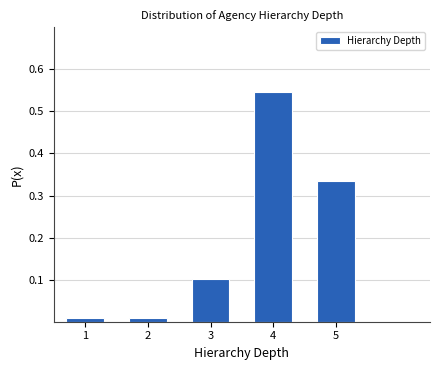

Which label corresponds to the largest value in the chart?

4